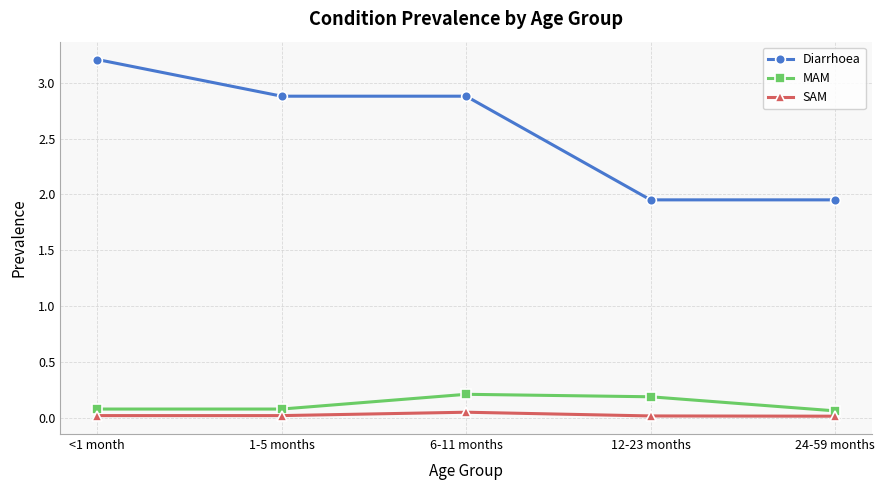

Between 12-23 months and 24-59 months, which series saw the biggest shift?

MAM